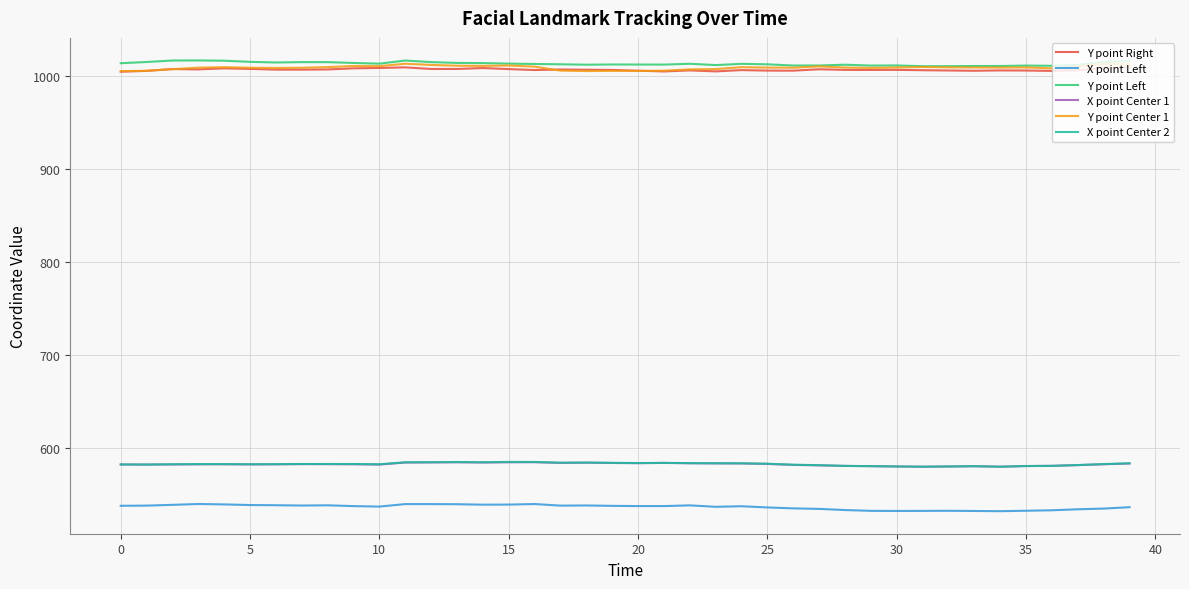

True or false: X point Center 2 and Y point Right intersect in this chart.

False